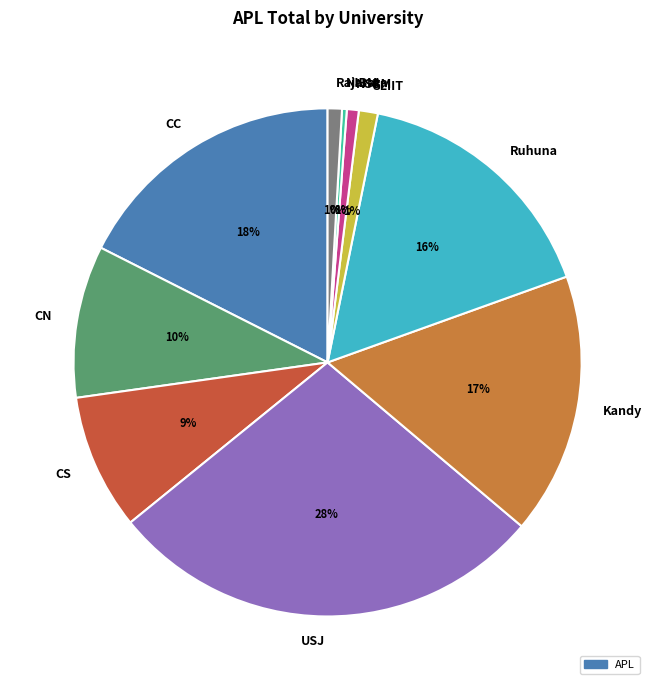

To the nearest percent, what is the difference between the USJ and CS slice percentages?

19%